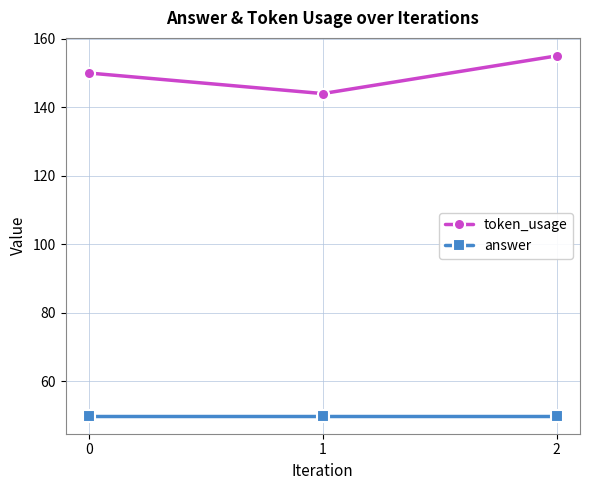

How many data points does each series have?

3